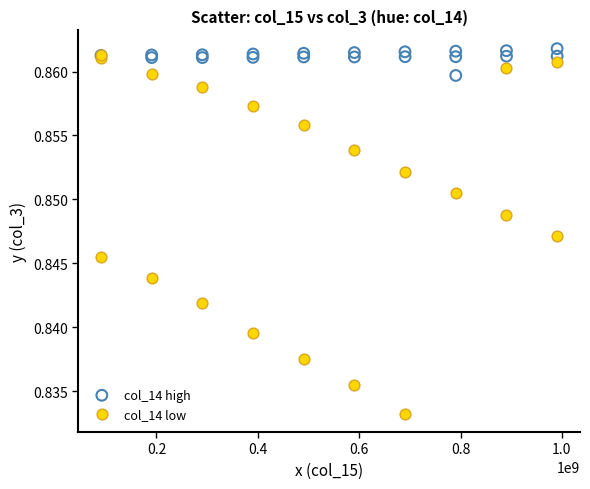

Which series reaches the minimum Y coordinate?

col_14 low